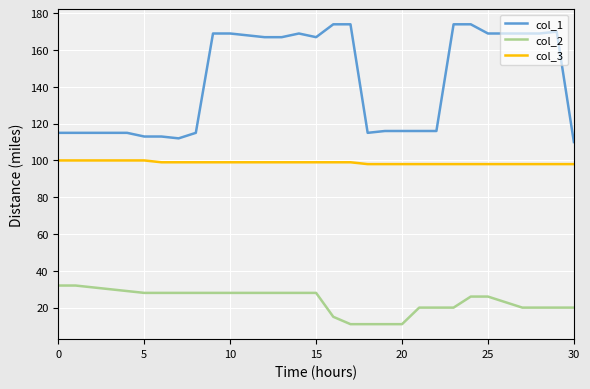

True or false: col_3 and col_2 cross at least once.

False